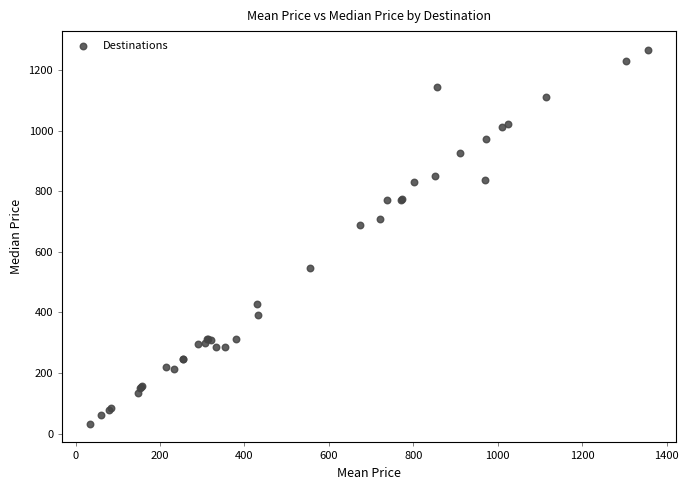

What Y value in the scatter plot is closest to 649?

686.9